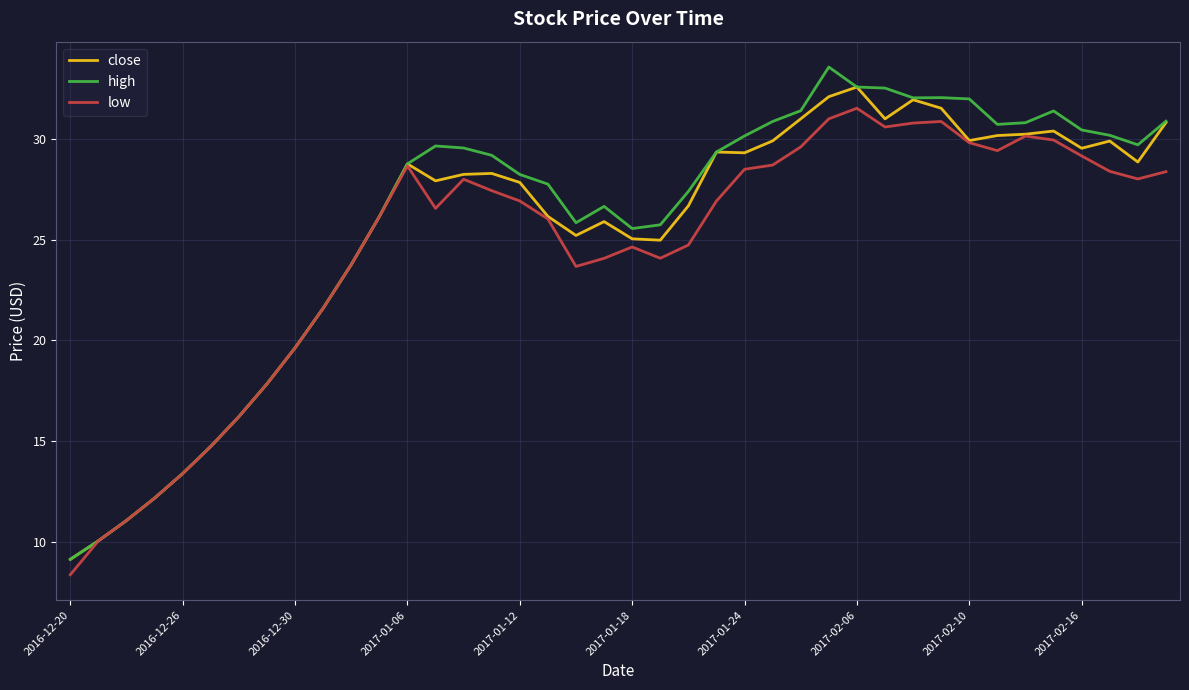

What is the minimum value shown in the chart?

8.4